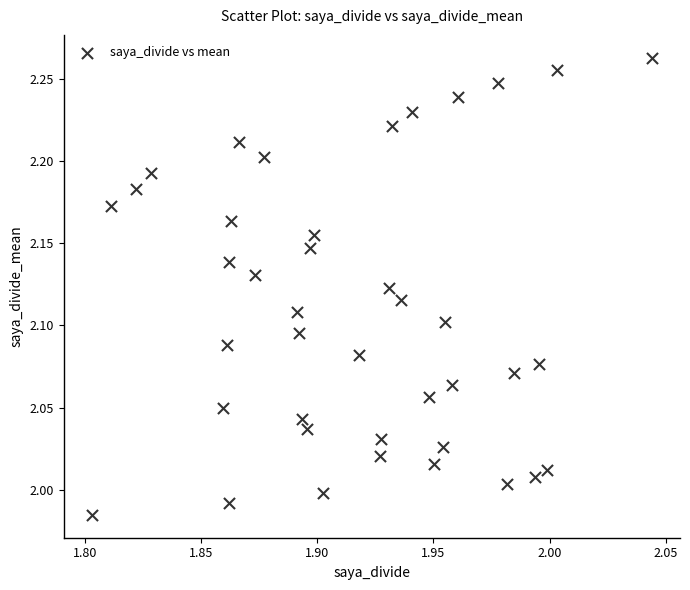

What is the range of Y values (max minus min)?

0.3